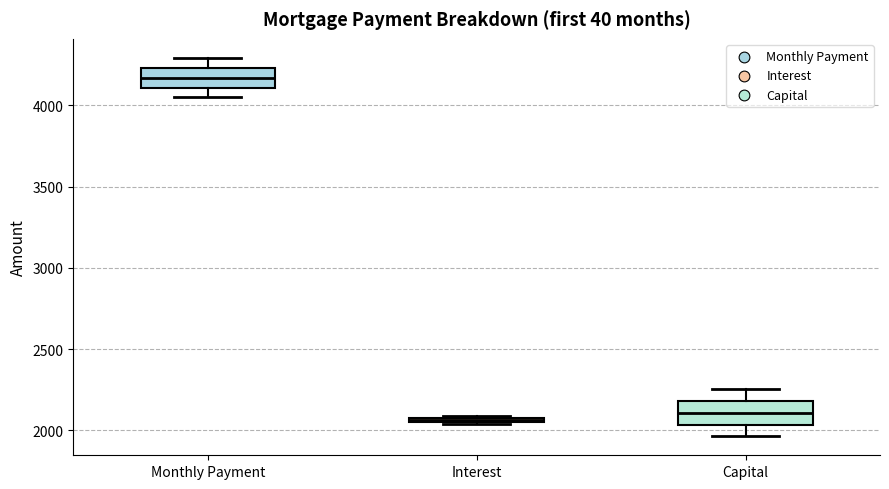

Where does the lower whisker of the box for Monthly Payment end on the y-axis? The values are not printed on the chart, so give them approximately, as read against the axis.

4050